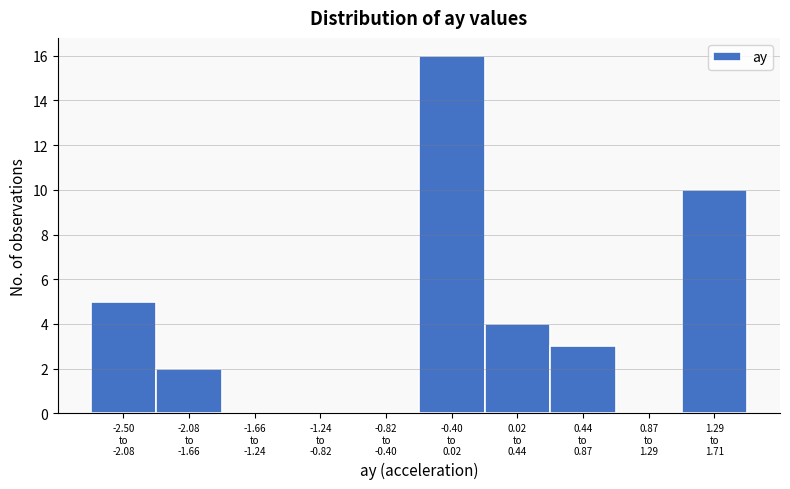

What is the sum of all values?

40